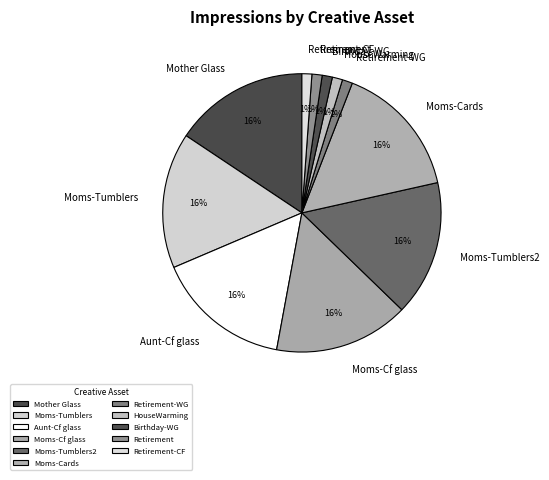

To the nearest percent, what is the average slice percentage?

9%